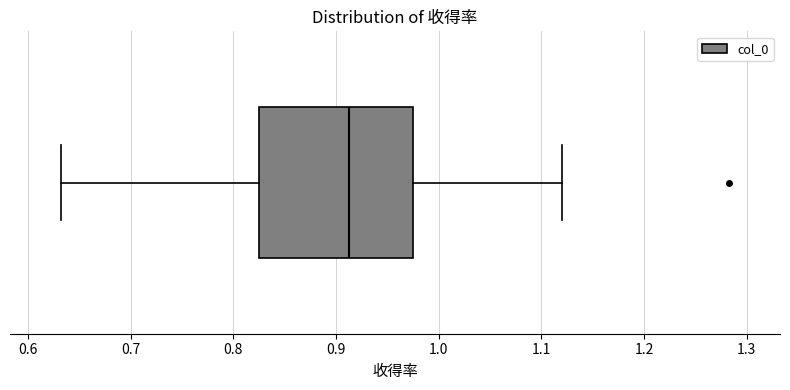

Where does the median line of the box sit on the x-axis? The values are not printed on the chart, so give them approximately, as read against the axis.

0.91